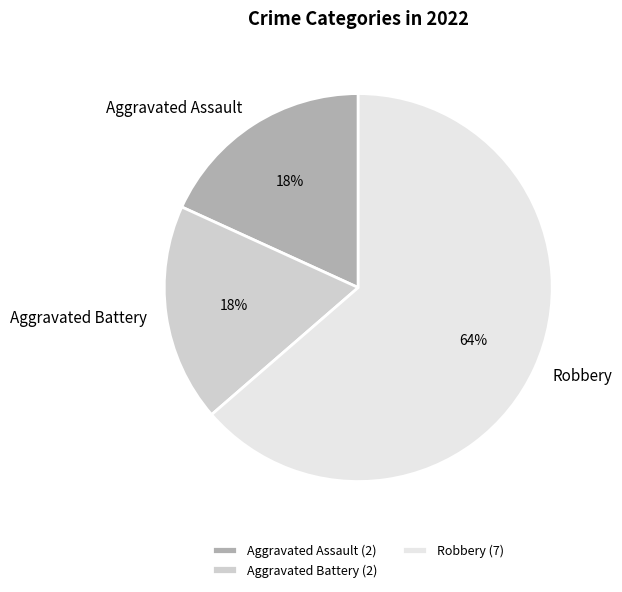

What is the largest slice in the pie chart?

Robbery